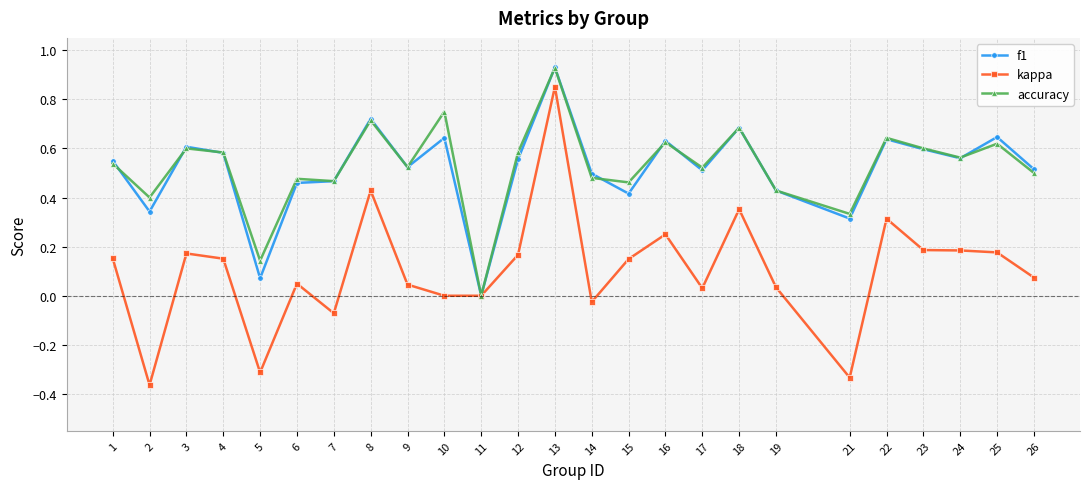

Which series changed the most between 3 and 12?

f1